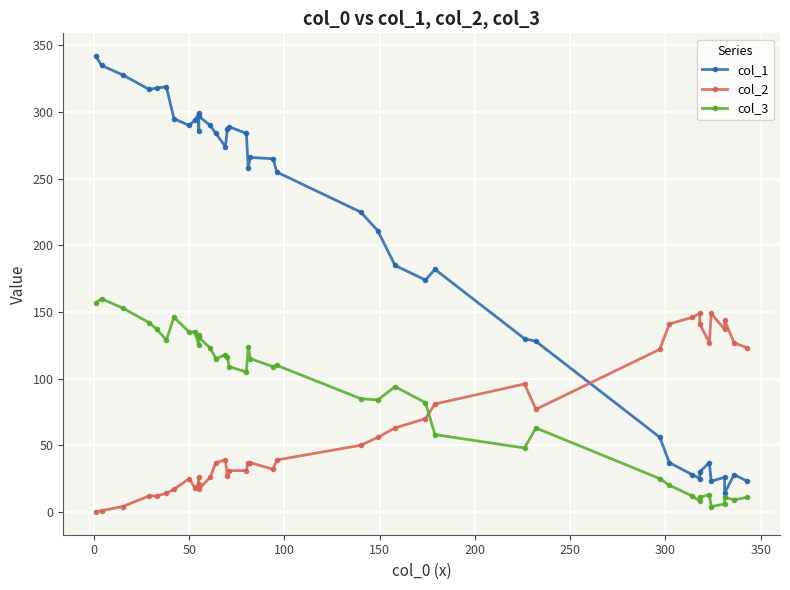

At how many categories does at least one series exceed 186?

24